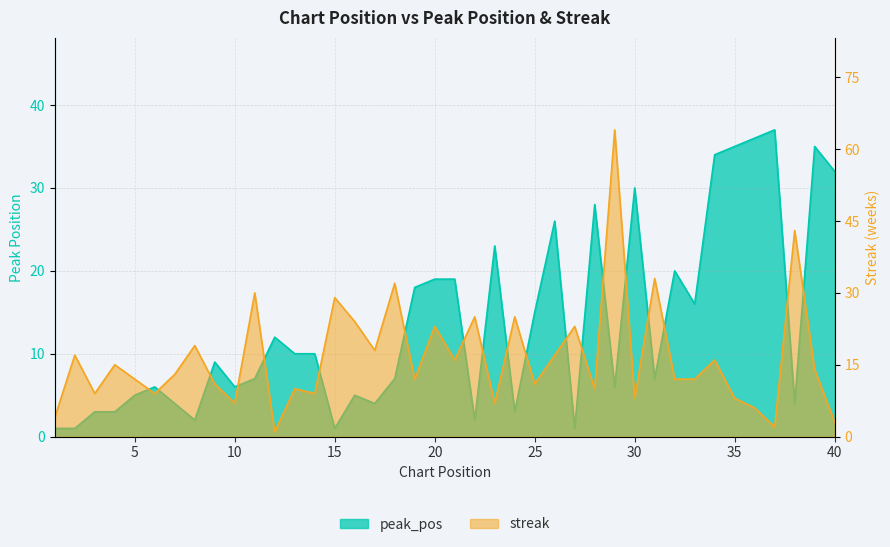

At which label is peak_pos closest to 19?

20